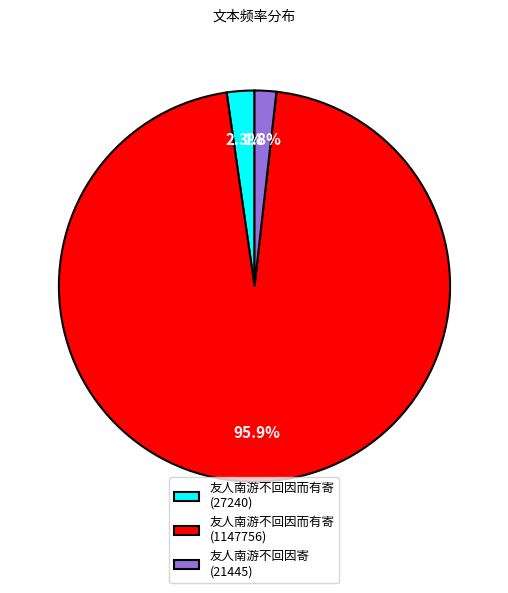

Do 友人南游不回因寄 and 友人南游不回因而有寄 (27240) together represent more than half of the pie?

No